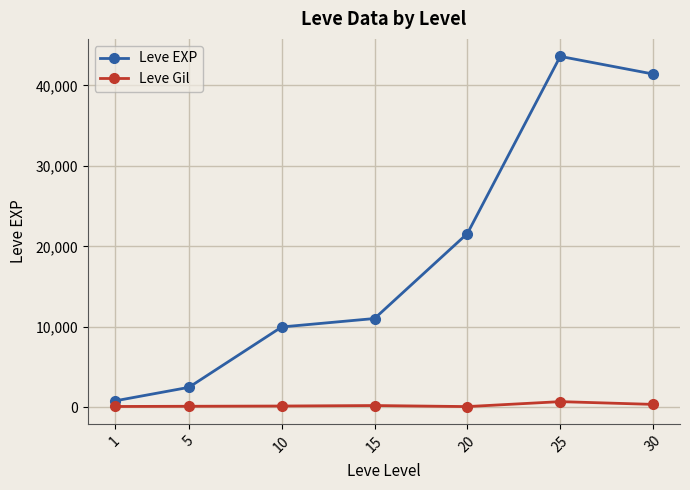

True or false: Leve Gil and Leve EXP cross at least once.

False